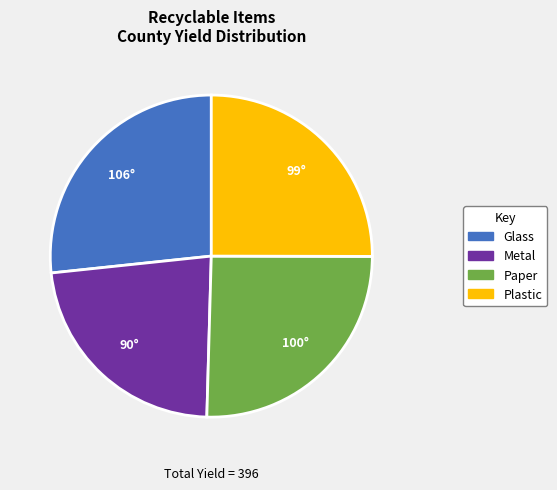

Does any single category account for the majority?

No